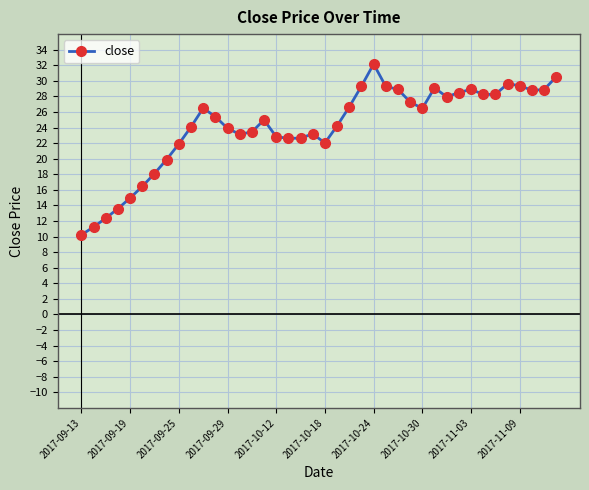

How many series are shown in this chart?

1